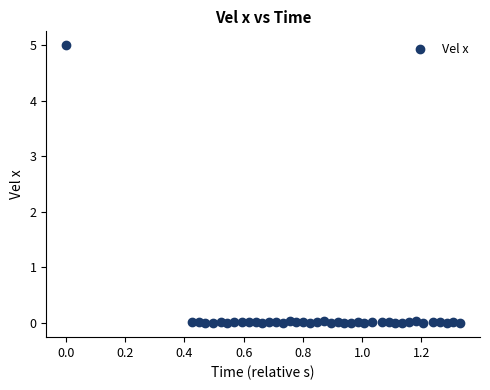

What is the range of X values (max minus min)?

1.3